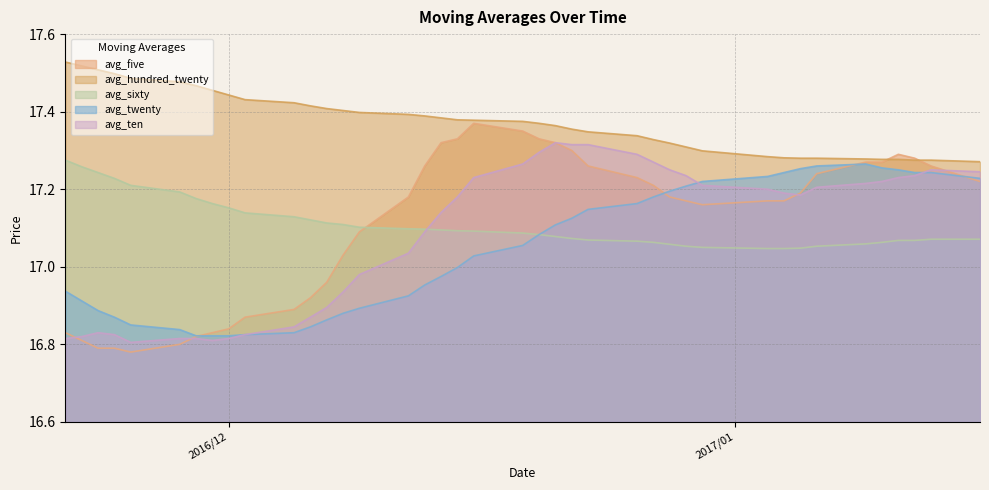

Which series has the largest total across all categories?

avg_hundred_twenty